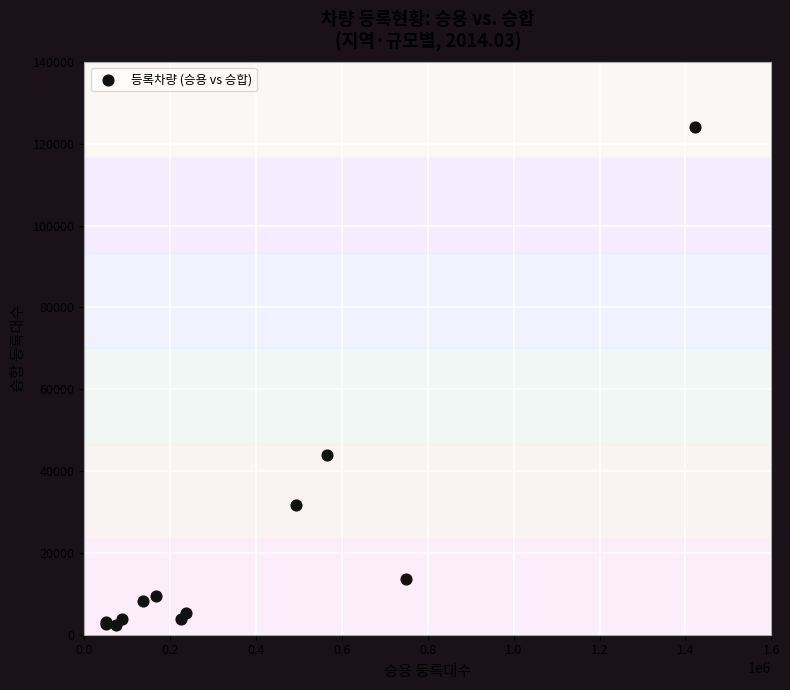

What Y value in the scatter plot is closest to 63220?

43894